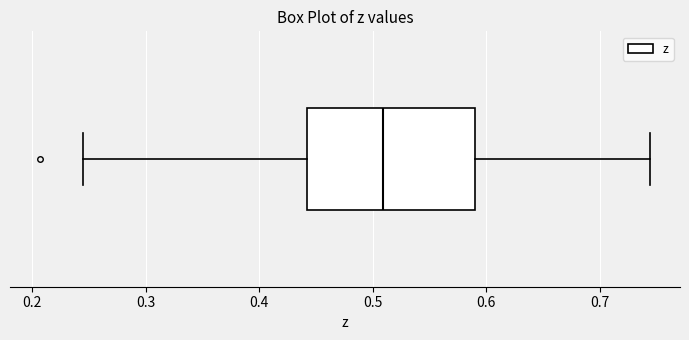

Where does the median line of the box sit on the x-axis? The values are not printed on the chart, so give them approximately, as read against the axis.

0.51